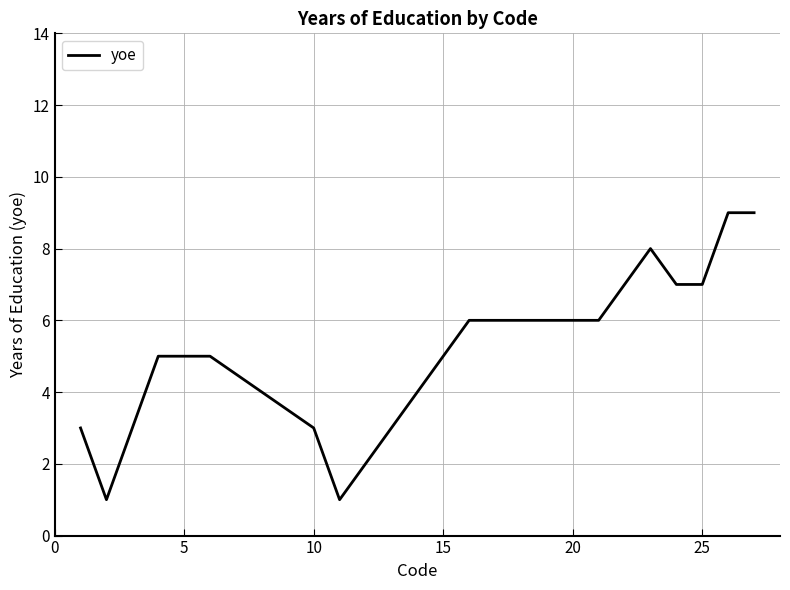

What is the greatest value displayed?

9